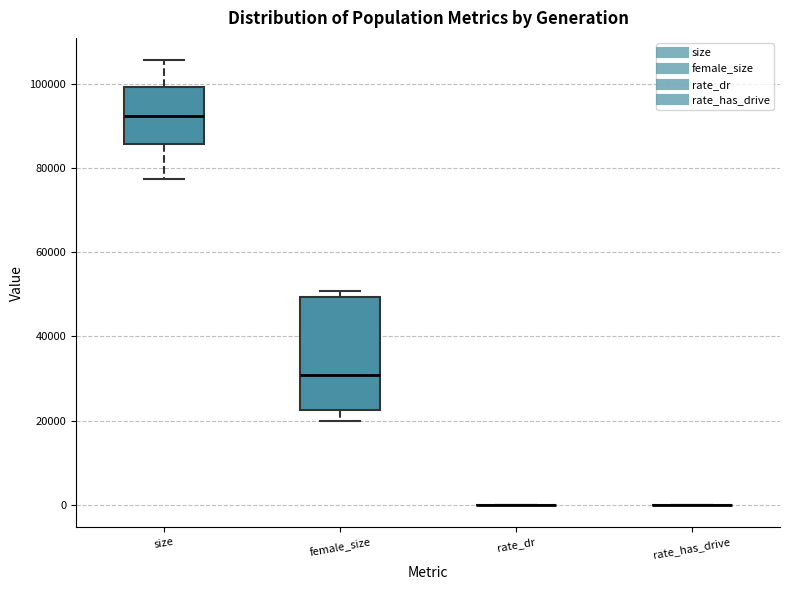

Reading left to right, transcribe this box plot: for each box, give where its median line is, the range the box spans, and where its two whiskers end, as read against the y-axis. The values are not printed on the chart, so give them approximately, as read against the axis.

size: median 92000, box 86000 to 100000, whiskers 78000 to 106000
female_size: median 30000, box 22000 to 50000, whiskers 20000 to 50000 (just above the box's upper edge)
rate_dr: box collapsed to a line at 0, whiskers 0 to 0
rate_has_drive: box collapsed to a line at 0, whiskers 0 to 0